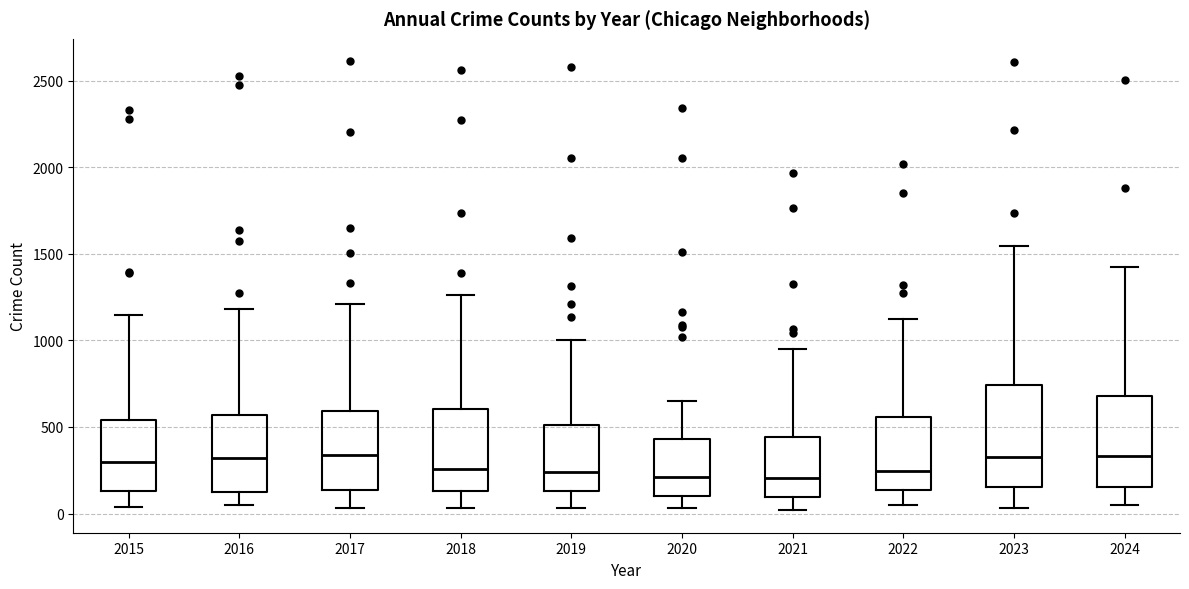

Reading left to right, read every box against the y-axis: the position of its median line, the range the box covers, and the ends of its whiskers. The values are not printed on the chart, so give them approximately, as read against the axis.

2015: median 300, box 150 to 550, whiskers 50 to 1150
2016: median 300, box 100 to 550, whiskers 50 to 1200
2017: median 350, box 150 to 600, whiskers 50 to 1200
2018: median 250, box 150 to 600, whiskers 50 to 1250
2019: median 250, box 150 to 500, whiskers 50 to 1000
2020: median 200, box 100 to 450, whiskers 50 to 650
2021: median 200, box 100 to 450, whiskers 0 to 950
2022: median 250, box 150 to 550, whiskers 50 to 1150
2023: median 350, box 150 to 750, whiskers 50 to 1550
2024: median 350, box 150 to 700, whiskers 50 to 1450